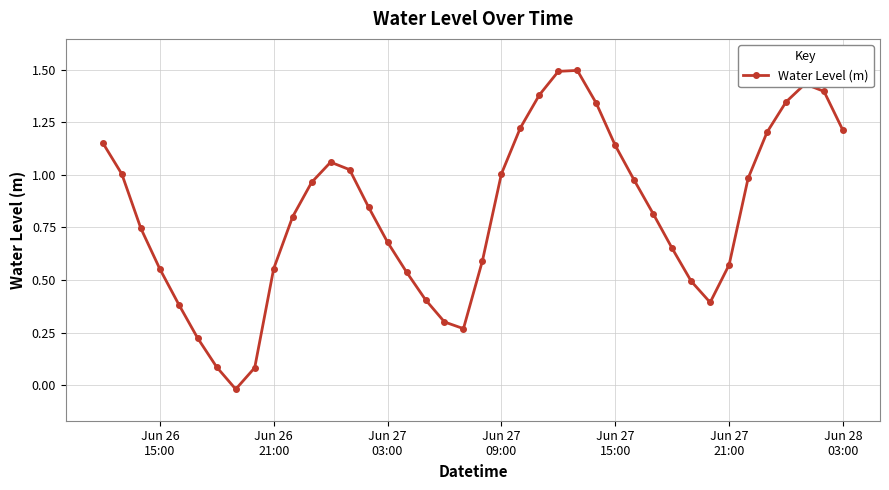

What is the greatest value displayed?

1.5